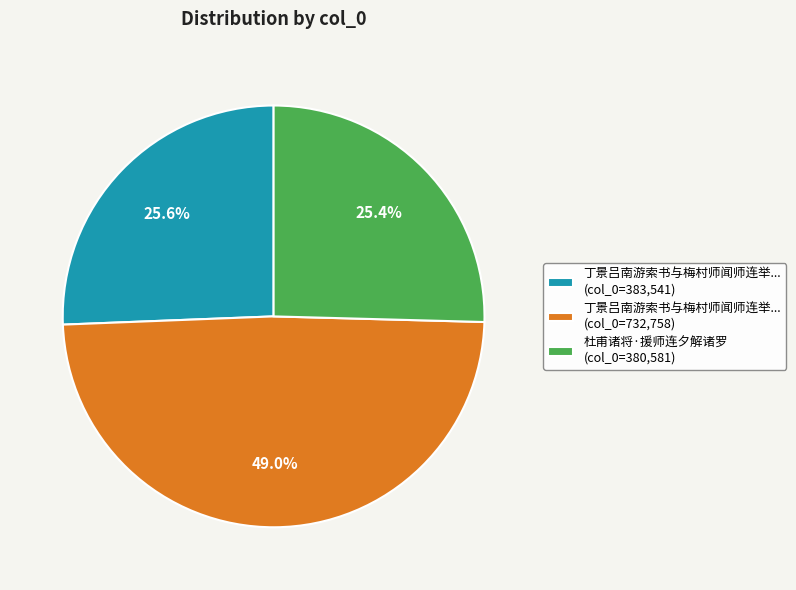

Does any single category account for the majority?

No